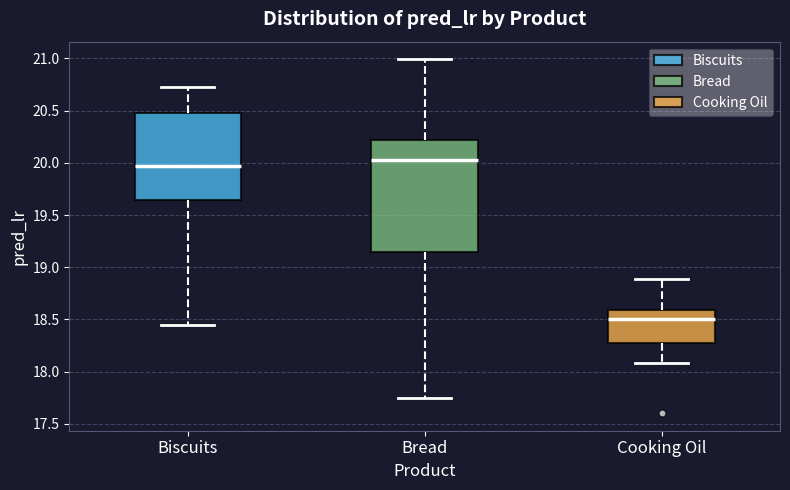

Reading left to right, transcribe this box plot: for each box, give where its median line is, the range the box spans, and where its two whiskers end, as read against the y-axis. The values are not printed on the chart, so give them approximately, as read against the axis.

Biscuits: median 19.95, box 19.65 to 20.50, whiskers 18.45 to 20.75
Bread: median 20.05, box 19.15 to 20.20, whiskers 17.75 to 21.00
Cooking Oil: median 18.50, box 18.25 to 18.60, whiskers 18.10 to 18.90